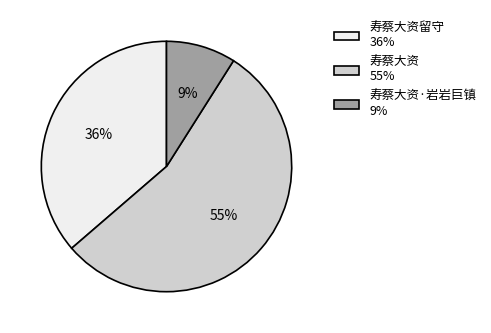

To the nearest percent, what portion does 寿蔡大资·岩岩巨镇 9% represent?

9%